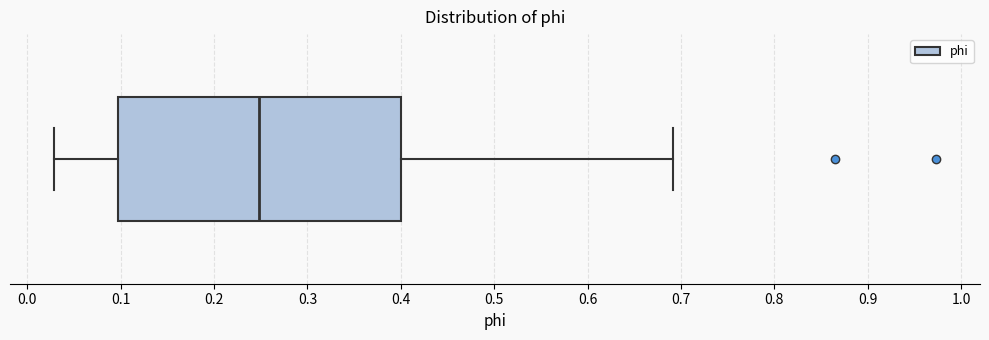

Where does the left whisker of the box end on the x-axis? The values are not printed on the chart, so give them approximately, as read against the axis.

0.03